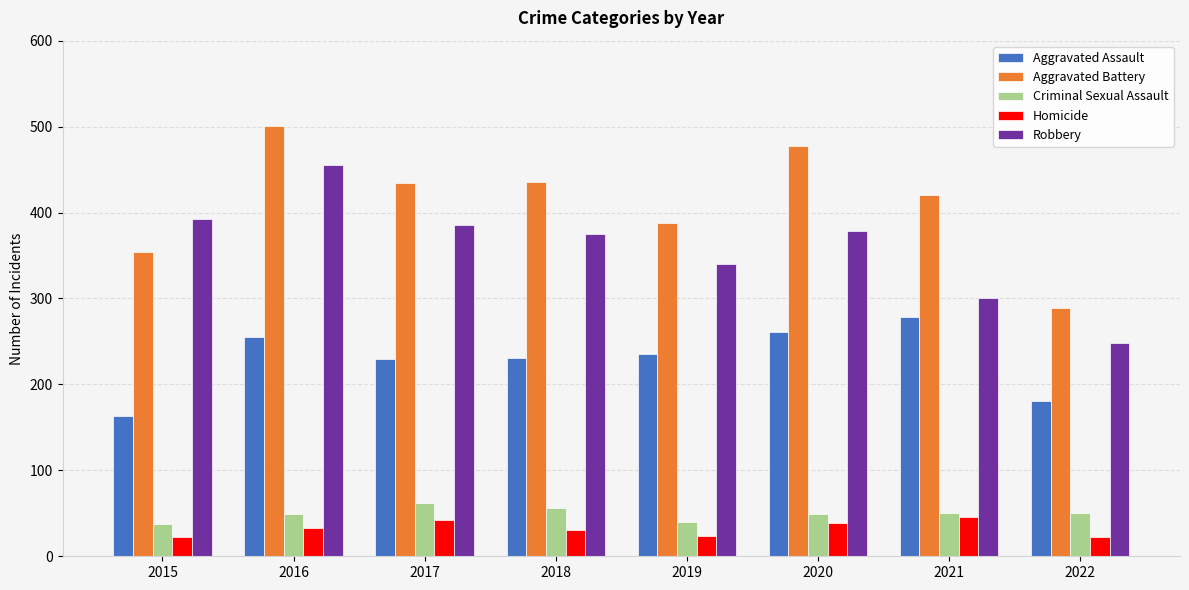

What is the sum of the Robbery values at 2019 and 2016?

795